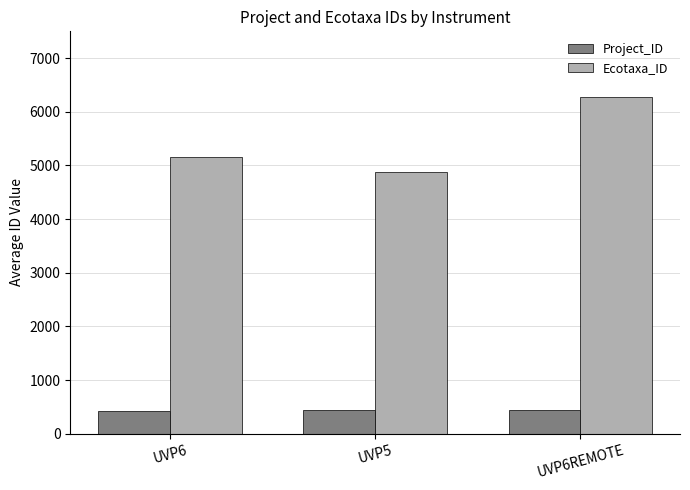

What are all the series names shown in the legend?

Project_ID, Ecotaxa_ID